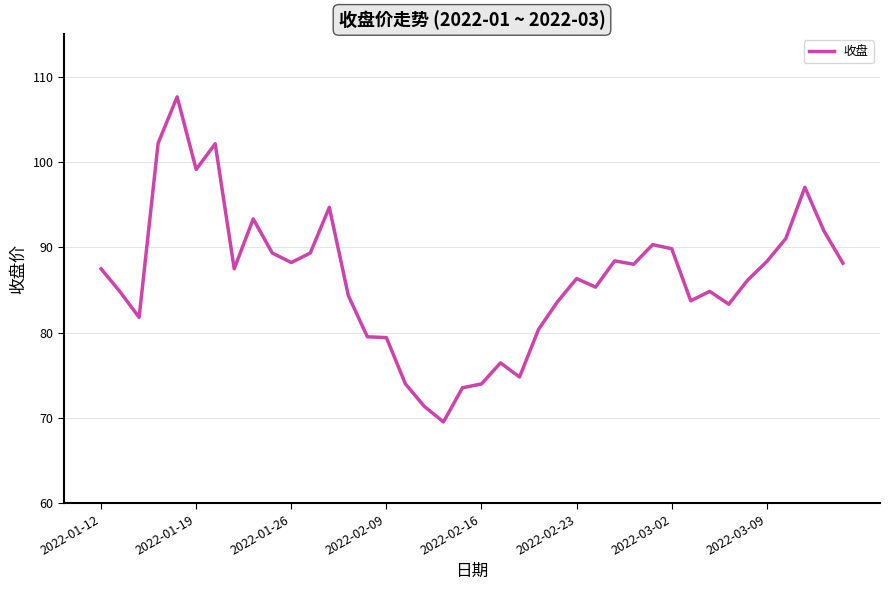

What is the maximum value shown in the chart?

107.7